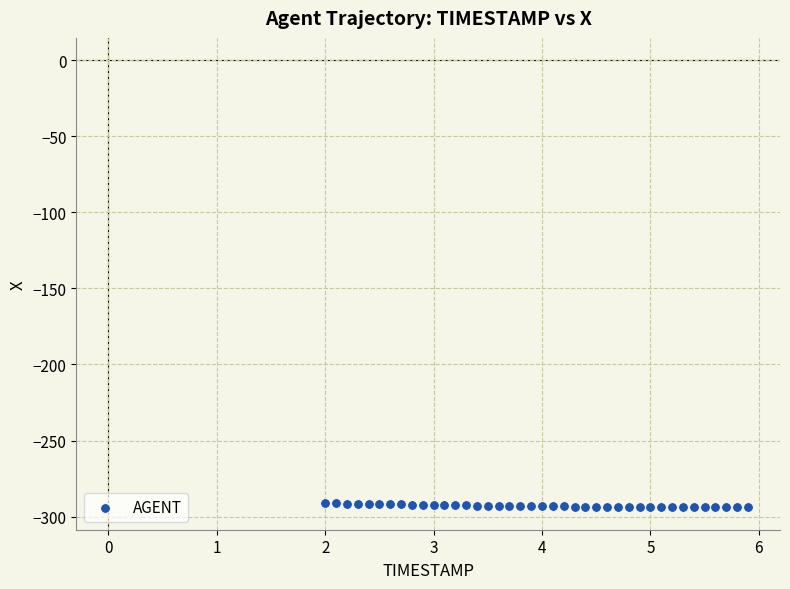

What is the range of X values (max minus min)?

3.9